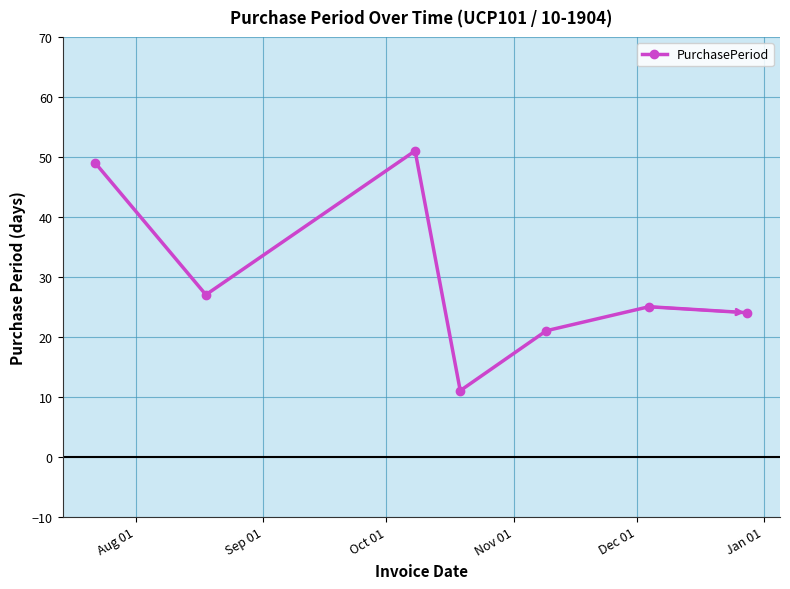

How many points are lower than both their immediate neighbors (excluding endpoints)?

2